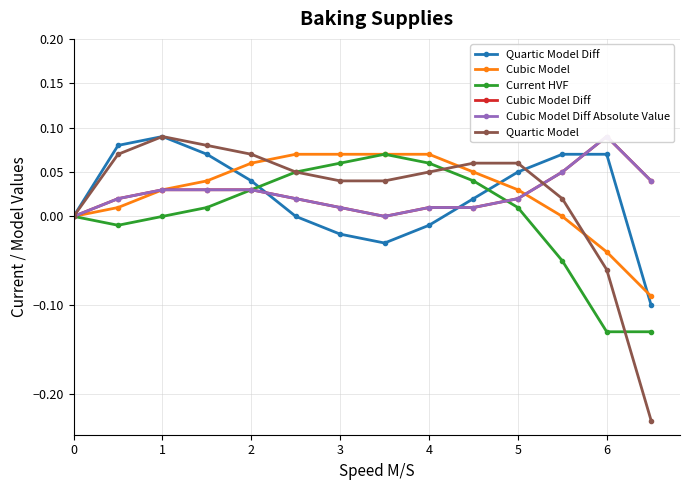

The value of Current HVF at 3 is 0.0. True or false?

False